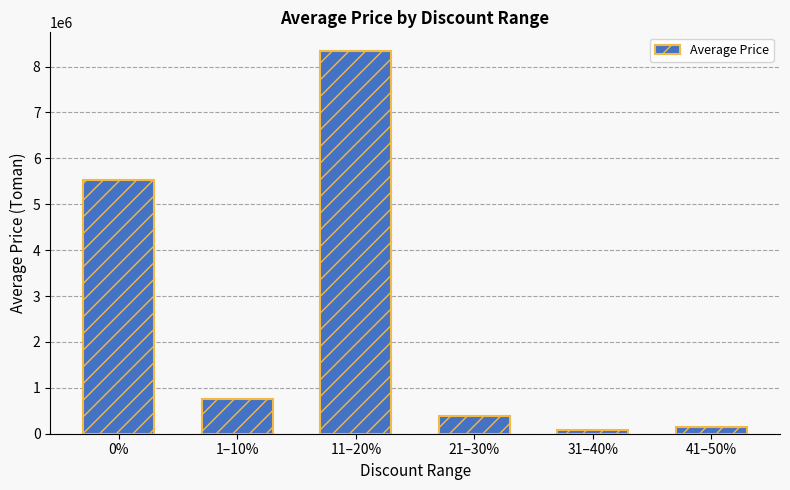

What is the greatest value displayed?

8328900.0